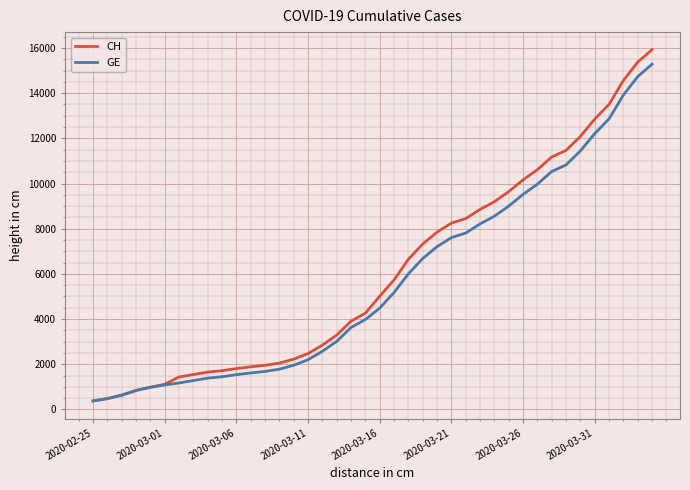

Which series has the largest range (max minus min)?

CH